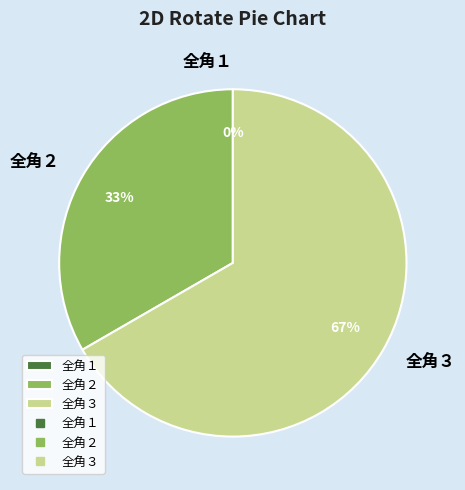

To the nearest percent, what is the difference between the largest and smallest slice percentages?

67%